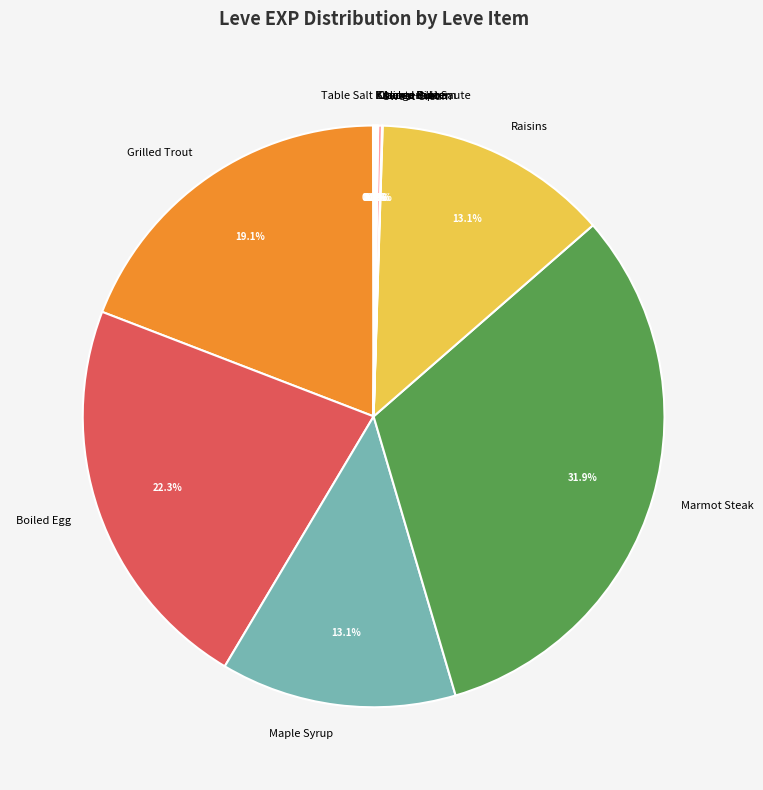

What is the ratio of the value at Marmot Steak to the value at Boiled Egg?

1.4